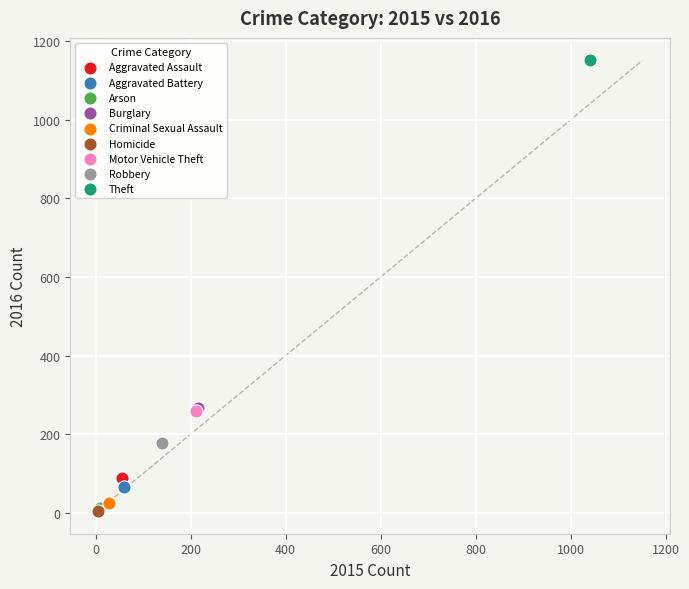

What are all the series names shown in the legend?

Aggravated Assault, Aggravated Battery, Arson, Burglary, Criminal Sexual Assault, Homicide, Motor Vehicle Theft, Robbery, Theft